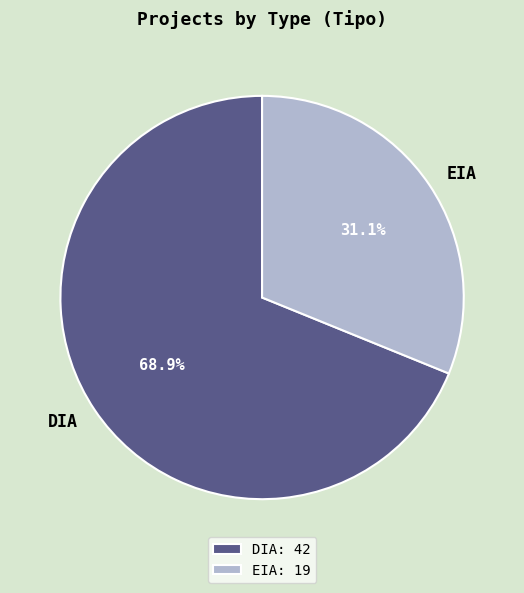

Count the number of slices in the pie.

2